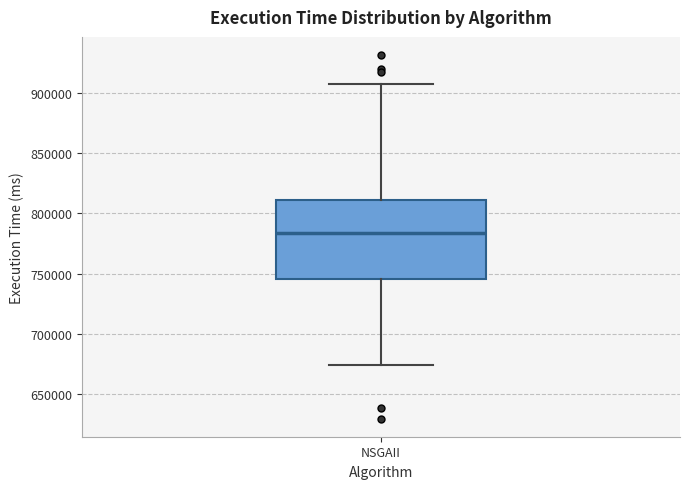

Transcribe this box plot: give where the median line is, the range the box spans, and where the two whiskers end, as read against the y-axis. The values are not printed on the chart, so give them approximately, as read against the axis.

median 785000, box 745000 to 810000, whiskers 675000 to 910000